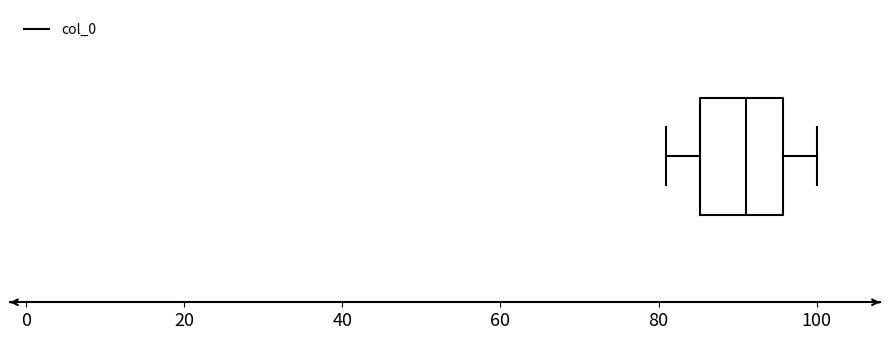

Read this box plot against the x-axis: the position of the median line, the range covered by the box, and the ends of both whiskers. The values are not printed on the chart, so give them approximately, as read against the axis.

median 92, box 86 to 96, whiskers 82 to 100